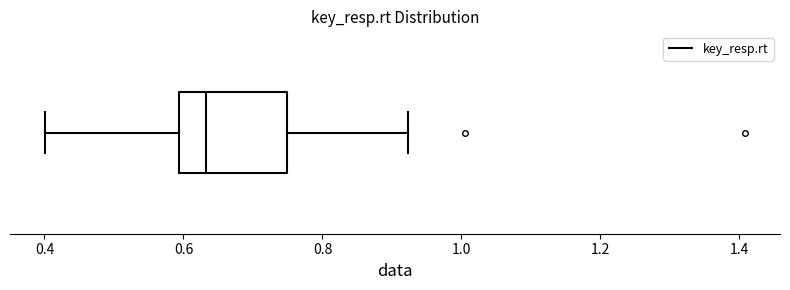

Where is the right edge of the box on the x-axis? The values are not printed on the chart, so give them approximately, as read against the axis.

0.74